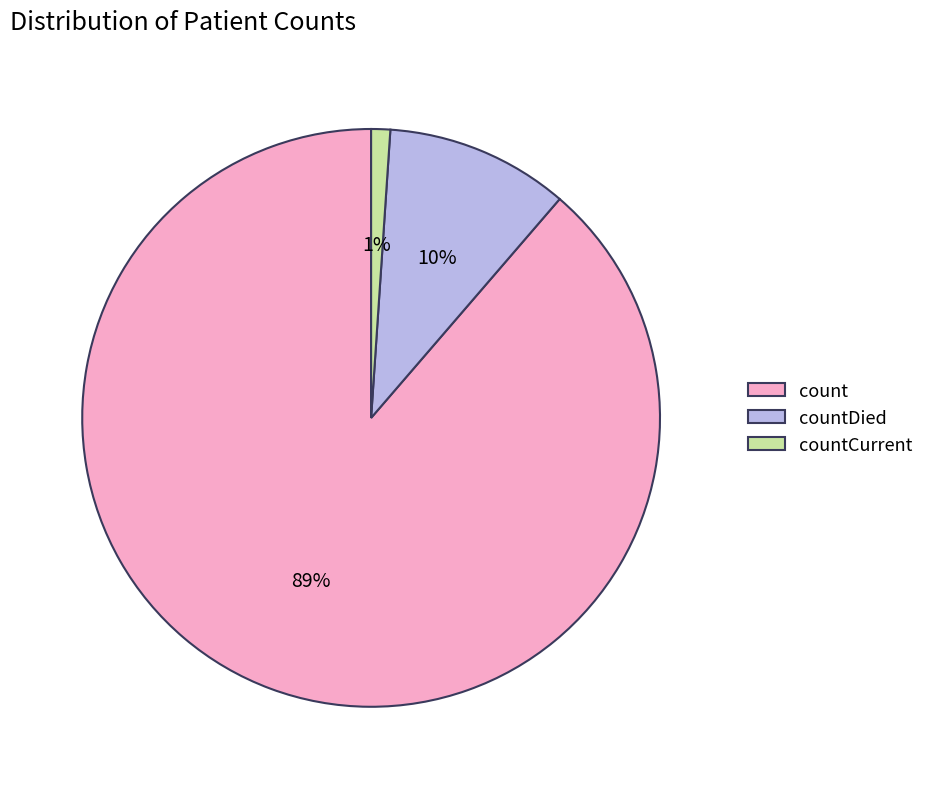

What is the smallest slice in the pie chart?

countCurrent